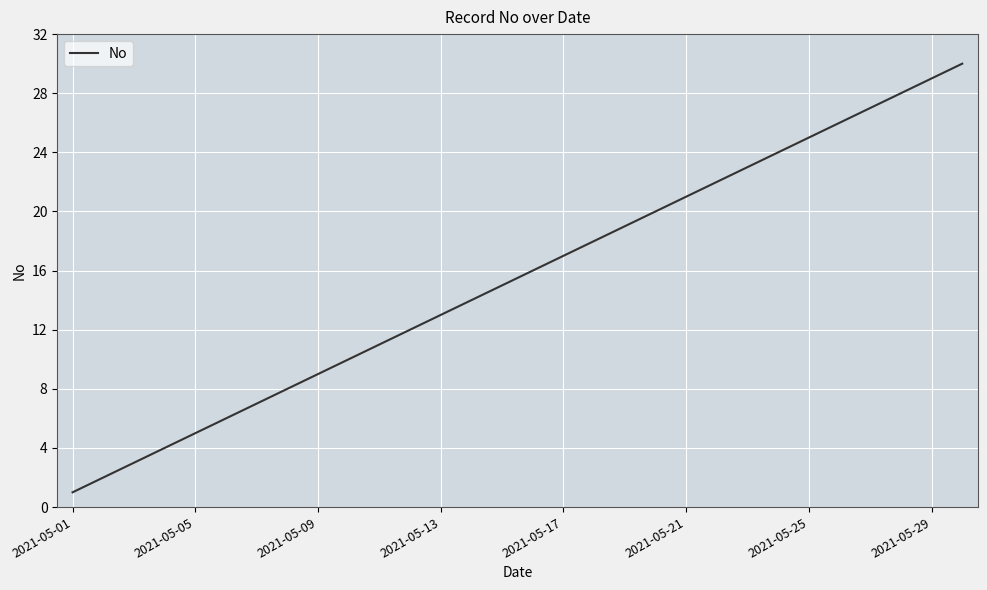

What is the greatest value displayed?

30